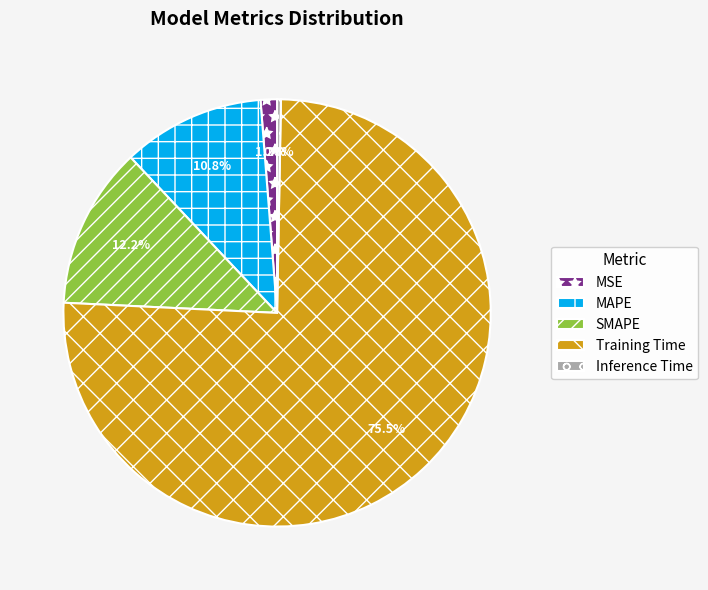

To the nearest percent, what is the average slice percentage?

20%